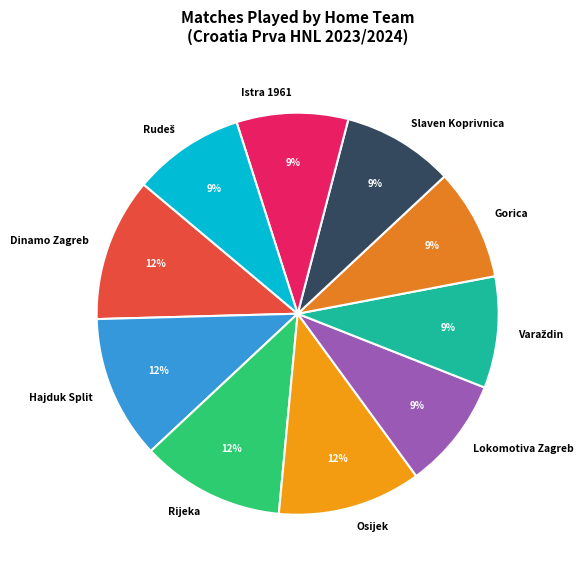

Does Hajduk Split represent more than half of the total?

No